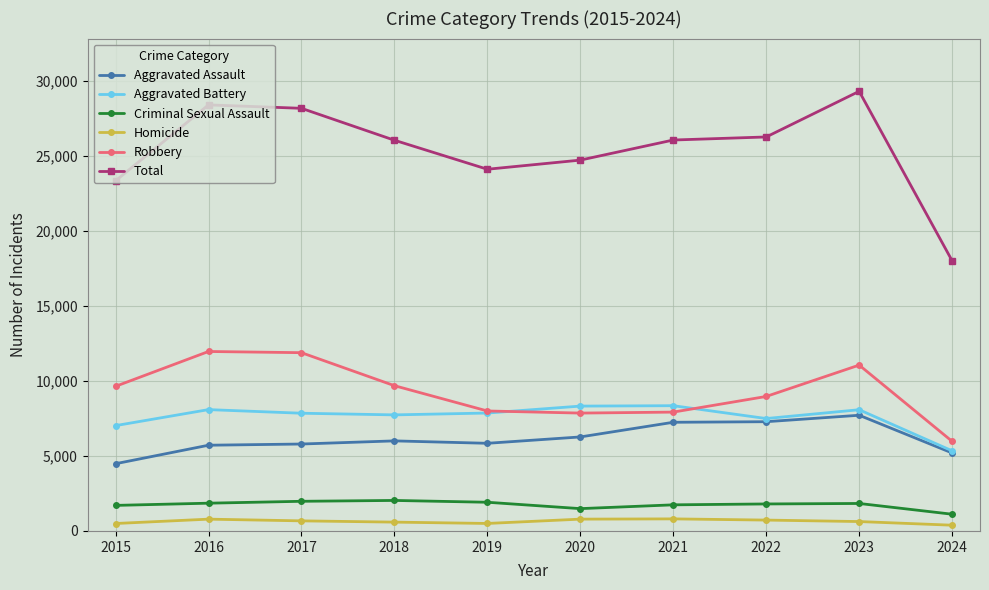

At 2016, list the series in order from largest to smallest.

Total, Robbery, Aggravated Battery, Aggravated Assault, Criminal Sexual Assault, Homicide